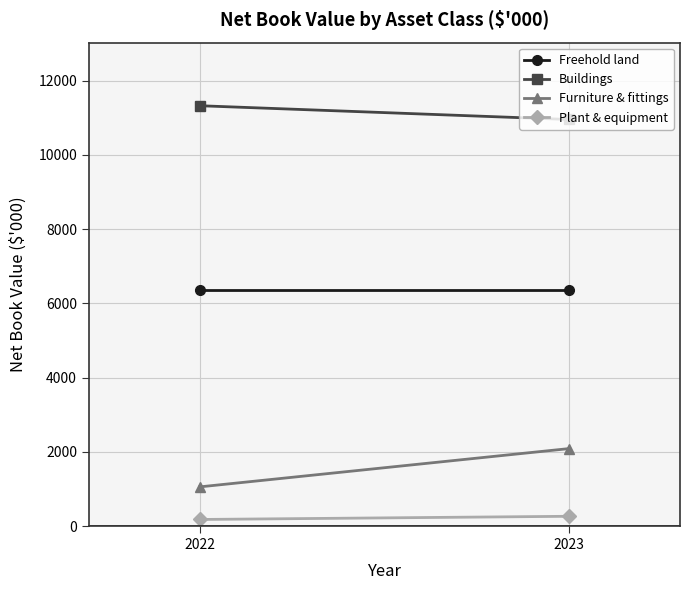

What is the value of the Buildings point at the 1st from the left?

11324